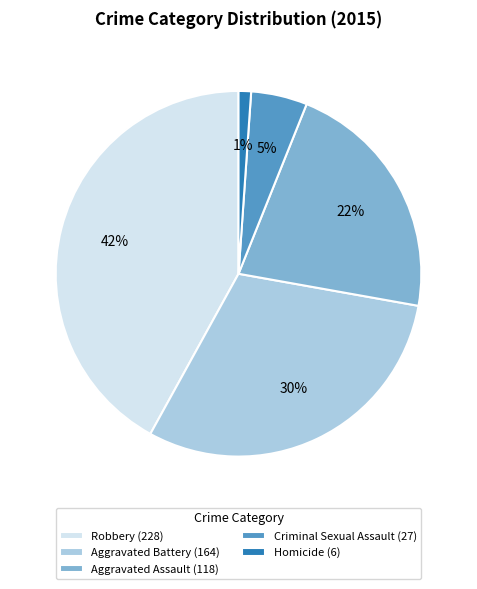

Which slice is the largest?

Robbery